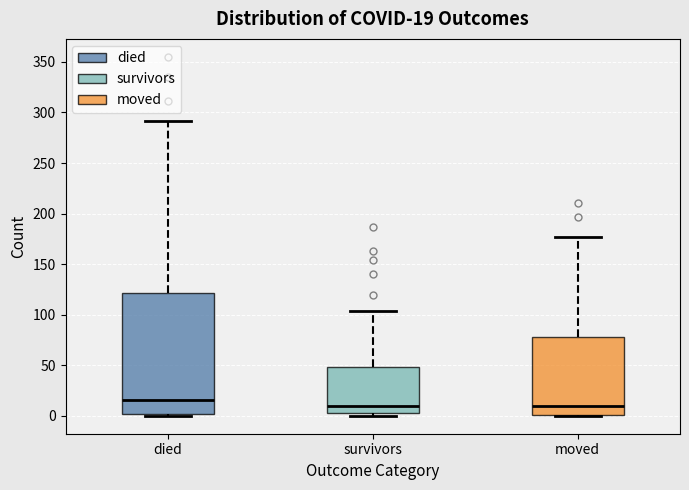

Which box is the tallest, from its lower edge to its upper edge?

died